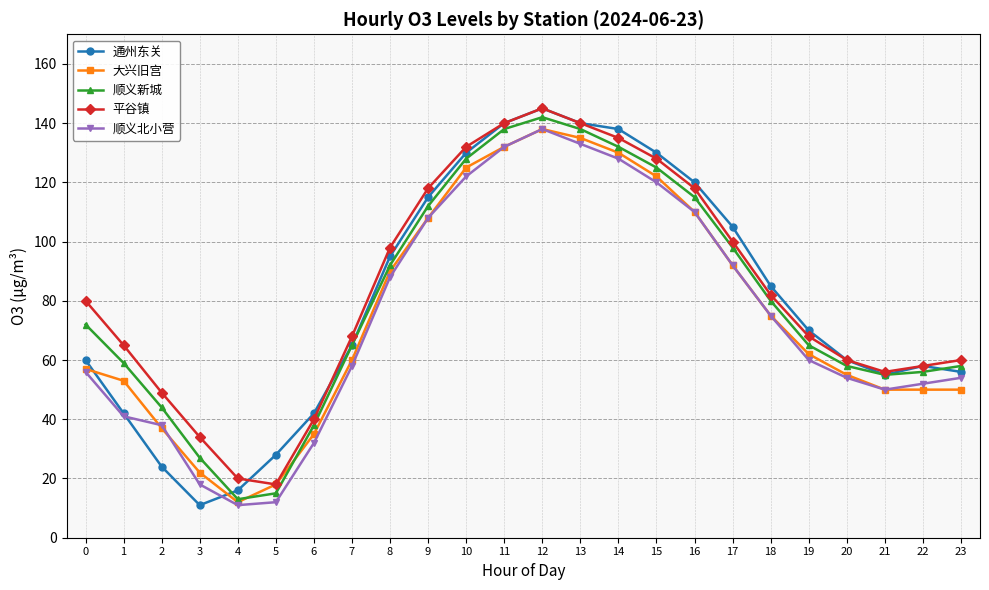

At which category does 通州东关 reach its first local valley?

3